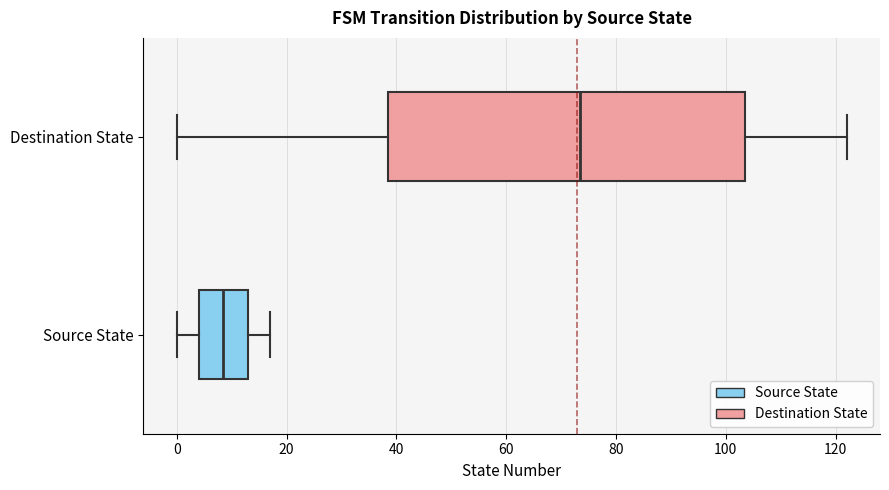

Reading bottom to top, transcribe this box plot: for each box, give where its median line is, the range the box spans, and where its two whiskers end, as read against the x-axis. The values are not printed on the chart, so give them approximately, as read against the axis.

Source State: median 8, box 4 to 14, whiskers 0 to 18
Destination State: median 74, box 38 to 104, whiskers 0 to 122